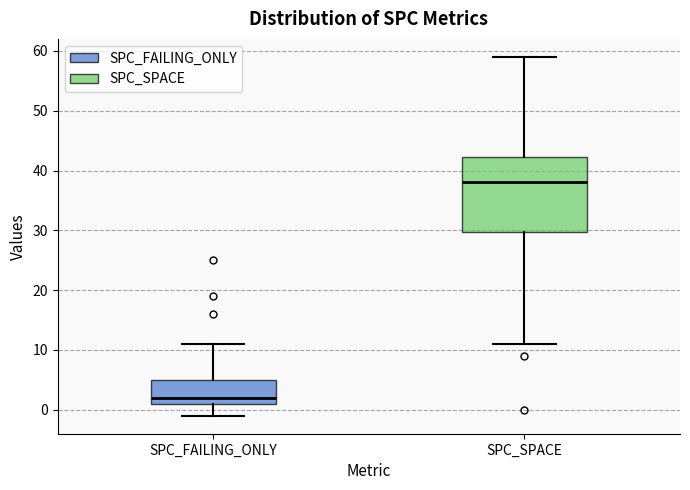

Reading left to right, read every box against the y-axis: the position of its median line, the range the box covers, and the ends of its whiskers. The values are not printed on the chart, so give them approximately, as read against the axis.

SPC_FAILING_ONLY: median 2, box 1 to 5, whiskers -1 to 11
SPC_SPACE: median 38, box 30 to 42, whiskers 11 to 59